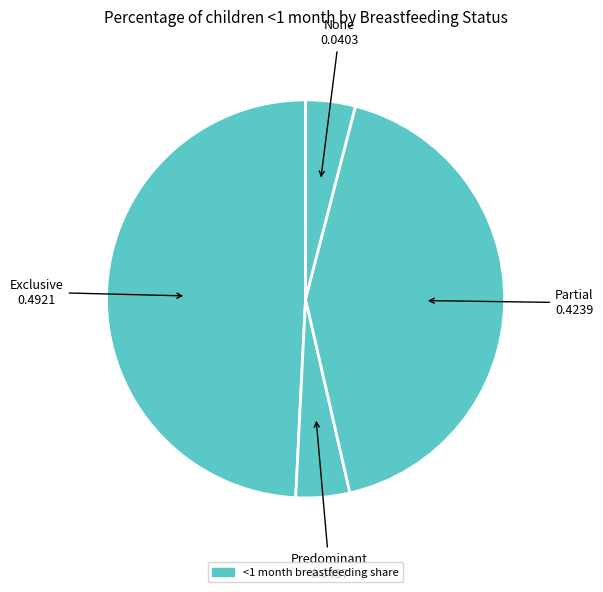

How many slices are in this pie chart?

4